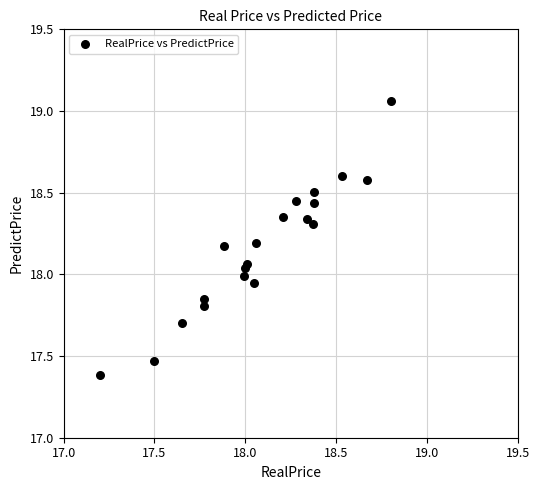

What is the range of Y values (max minus min)?

1.7